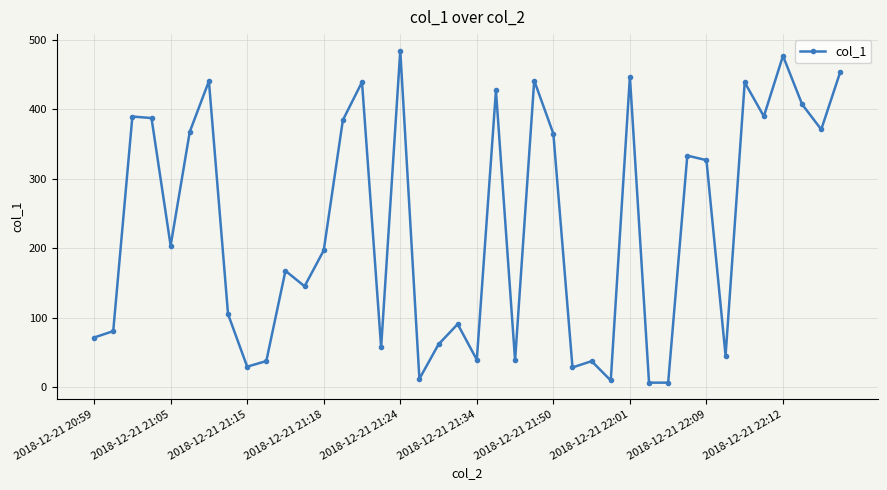

What is the difference between the second highest and second lowest values?

470.0